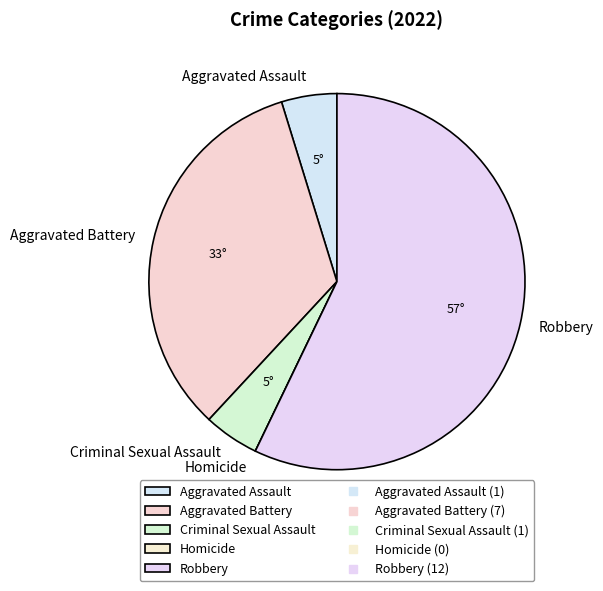

Is there a majority slice in this chart?

Yes